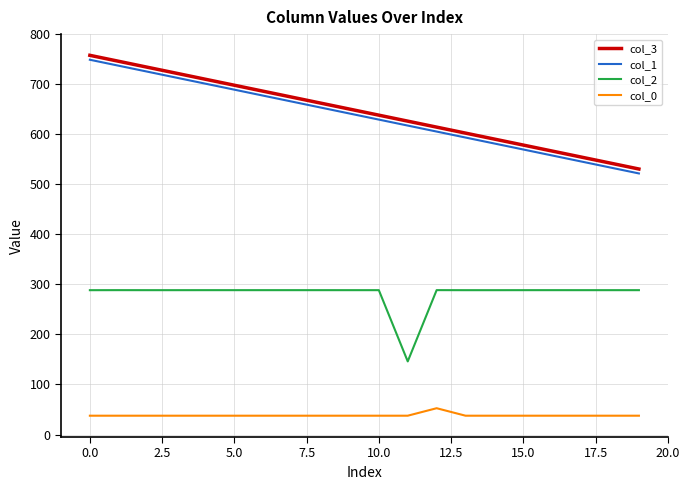

What is the greatest value displayed?

757.6